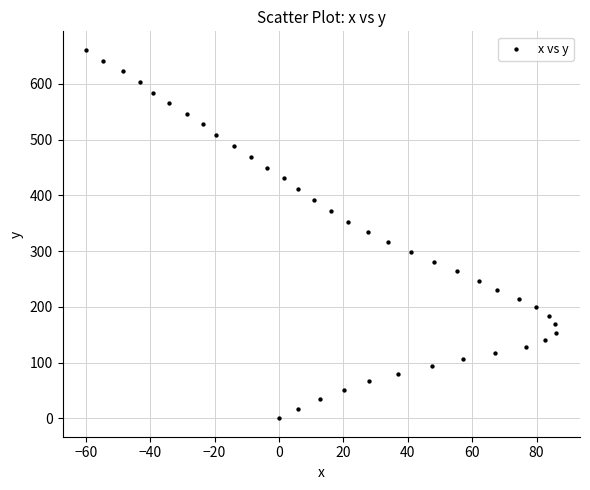

What is the range of Y values (max minus min)?

661.0